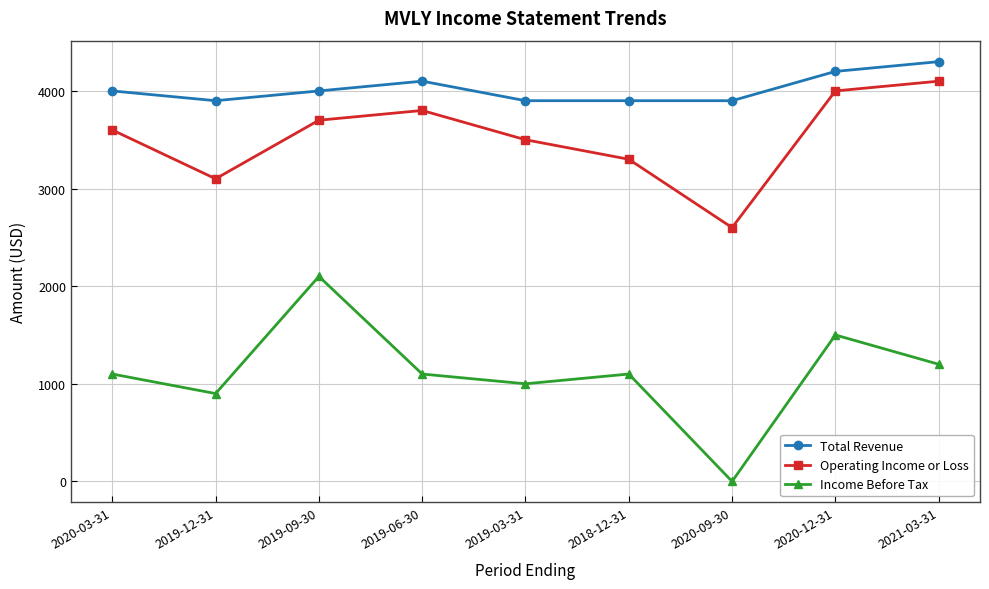

What position from the left is 2020-12-31?

8